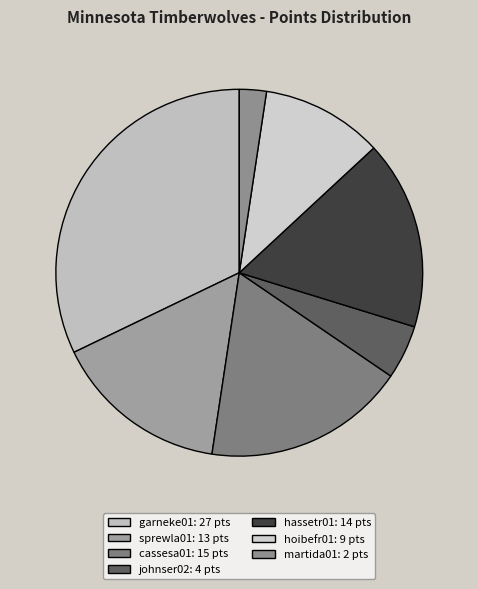

Count the number of slices in the pie.

7